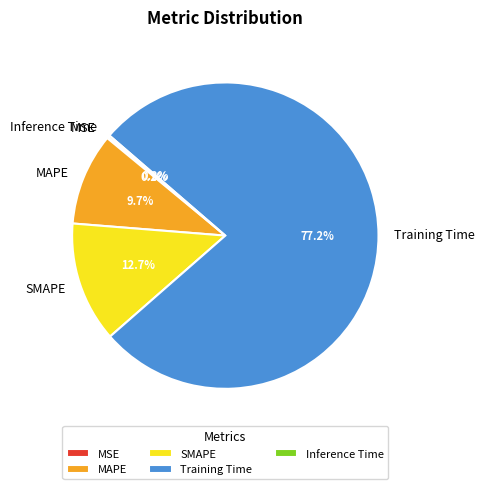

Between Training Time and SMAPE, which is larger?

Training Time